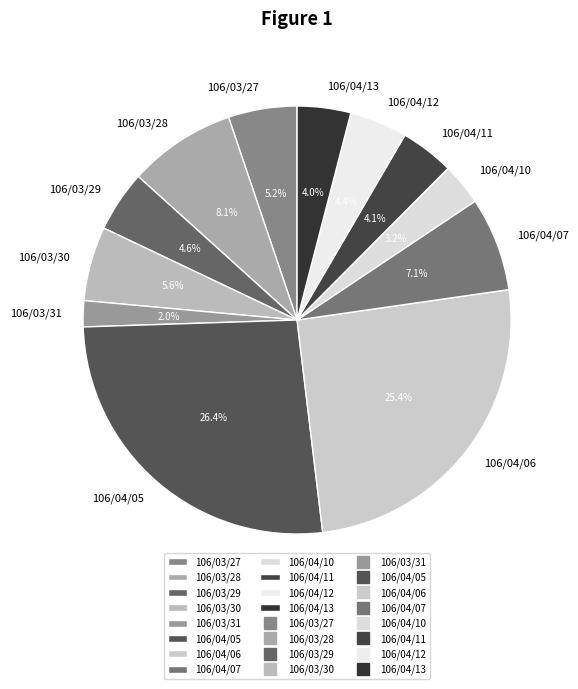

Which has a higher value, 106/03/28 or 106/04/13?

106/03/28